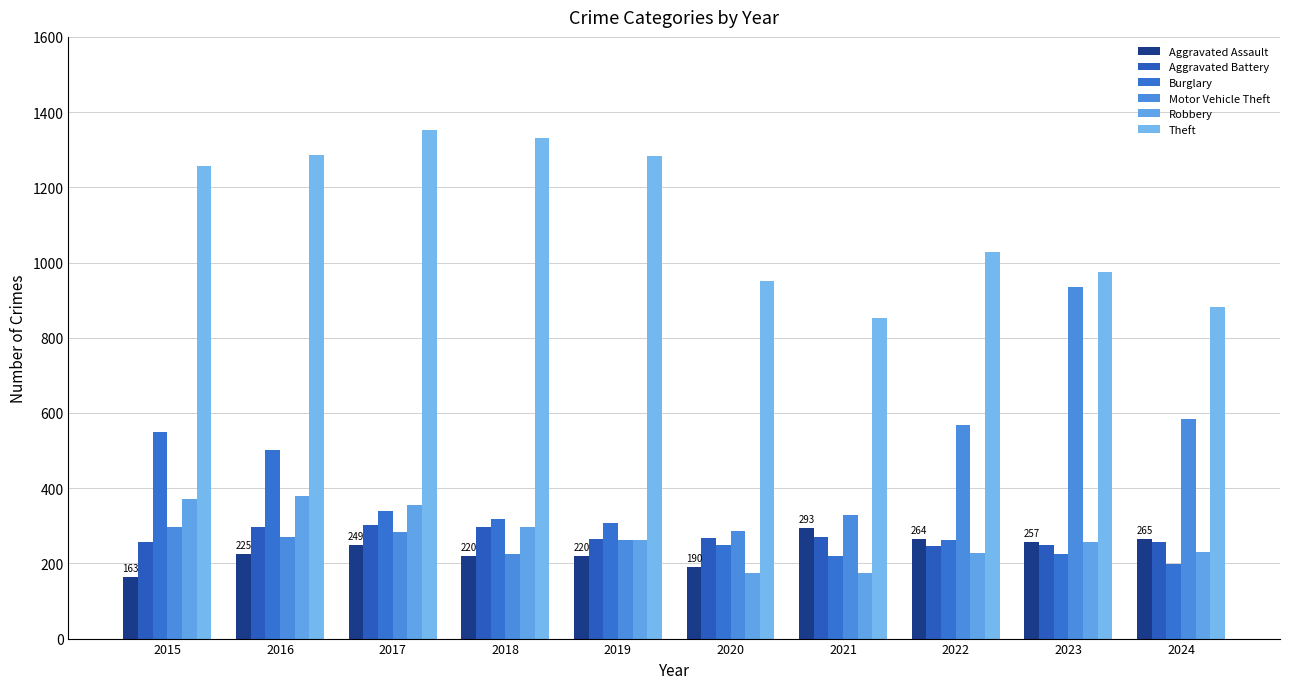

What is the average value of the Aggravated Battery series?

271